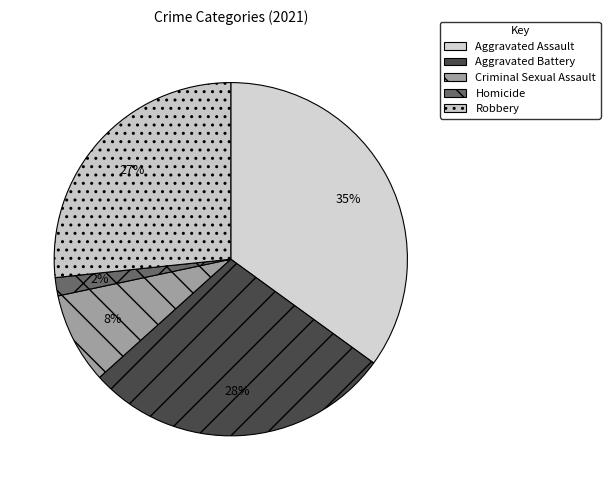

To the nearest percent, what is the difference between the Aggravated Assault and Criminal Sexual Assault slice percentages?

27%